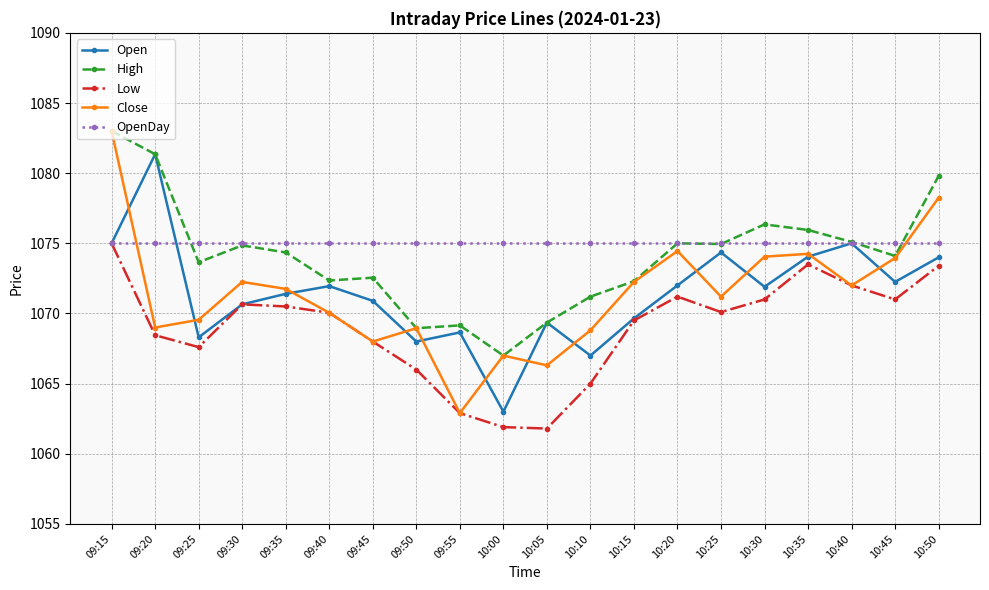

Is the value of Open at 09:45 greater than the value of OpenDay at 10:45?

No